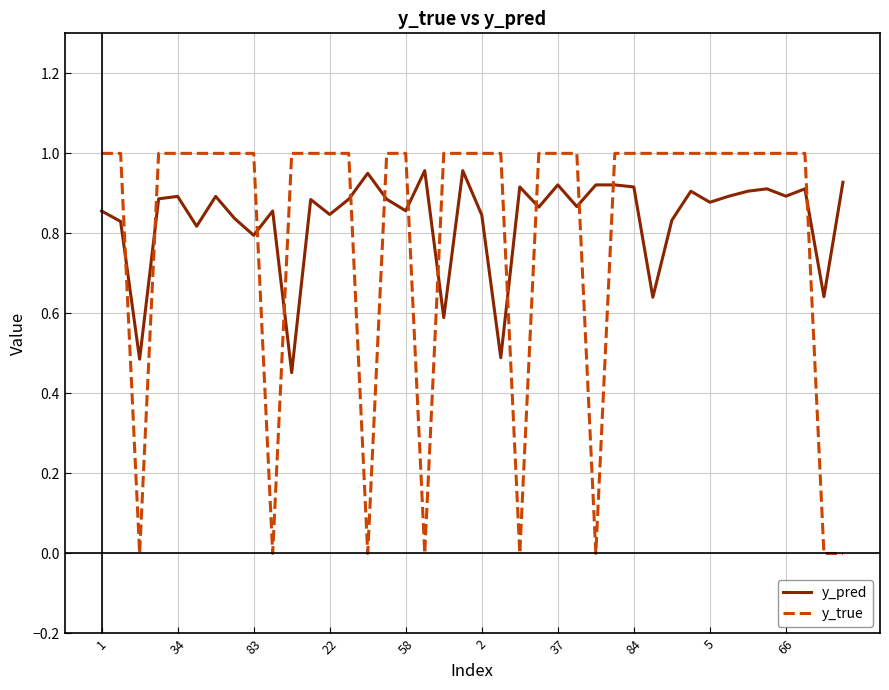

Which series has the largest range (max minus min)?

y_true